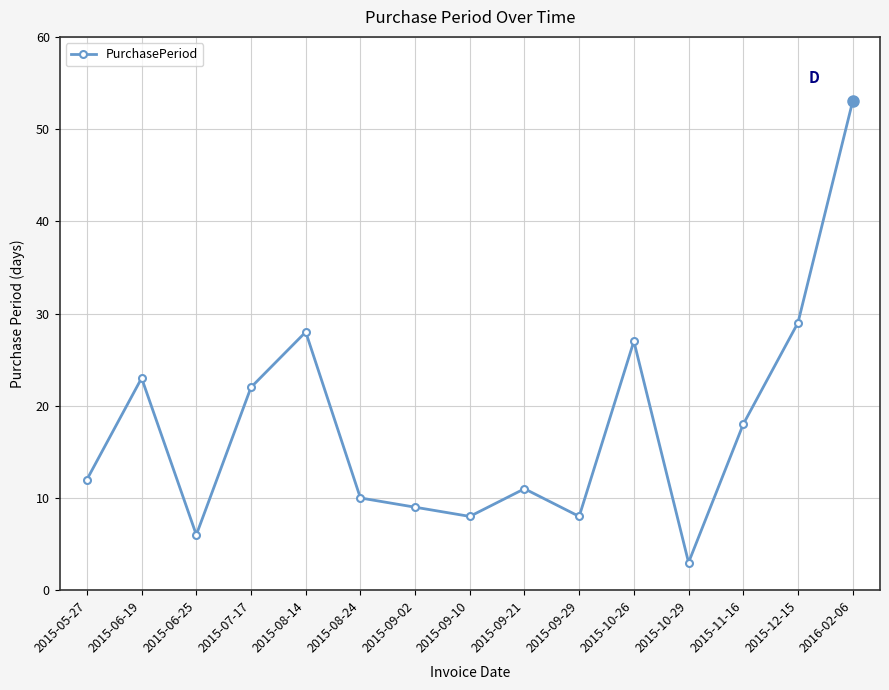

Read the value at 2015-06-19.

23